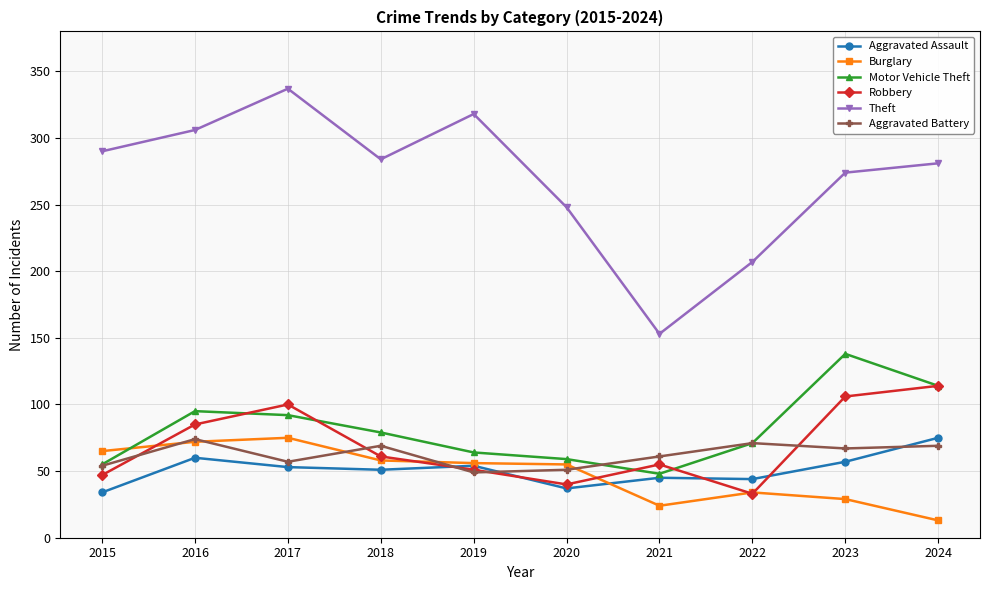

What is the difference between the second highest and second lowest values in the Theft series?

111